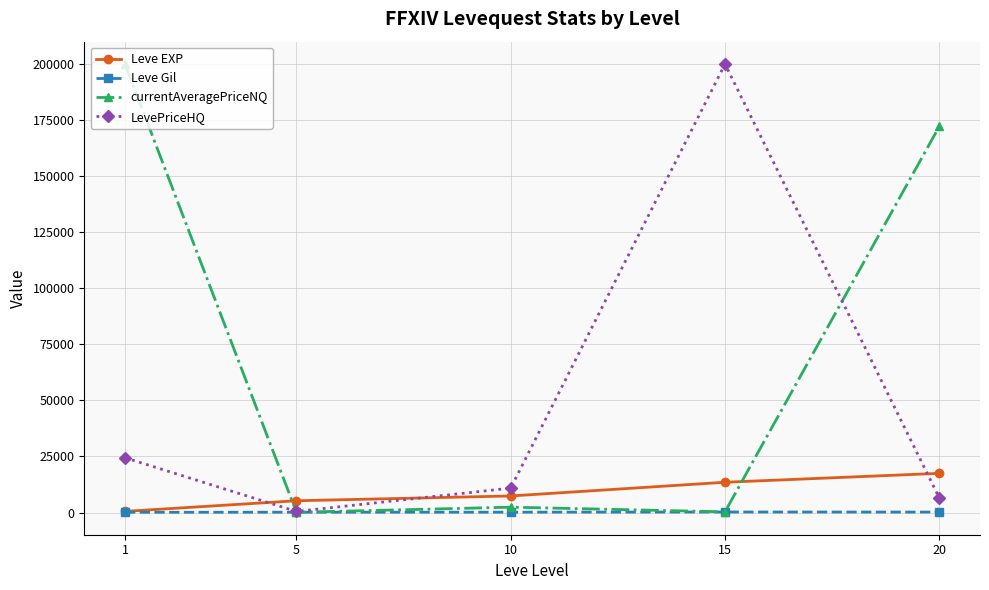

Where is LevePriceHQ nearest to the value 100243?

1